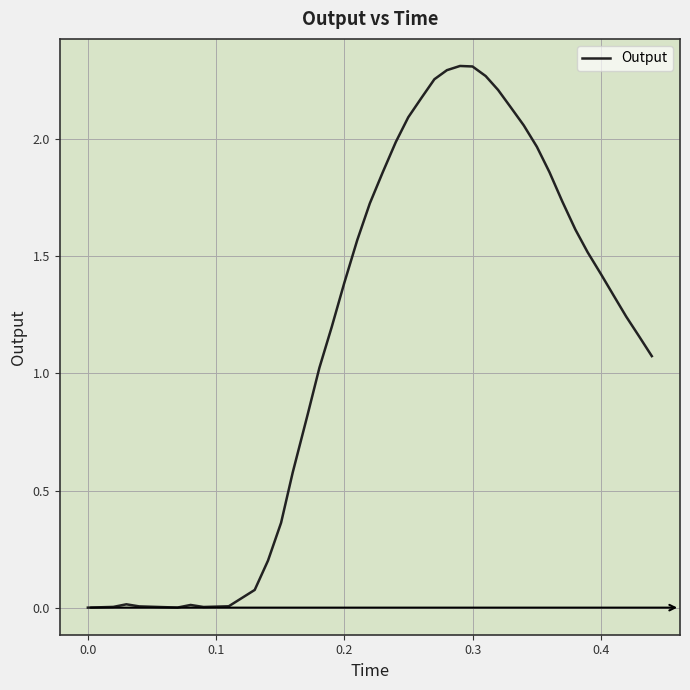

True or false: there are more than 1 points higher than both neighbors.

True